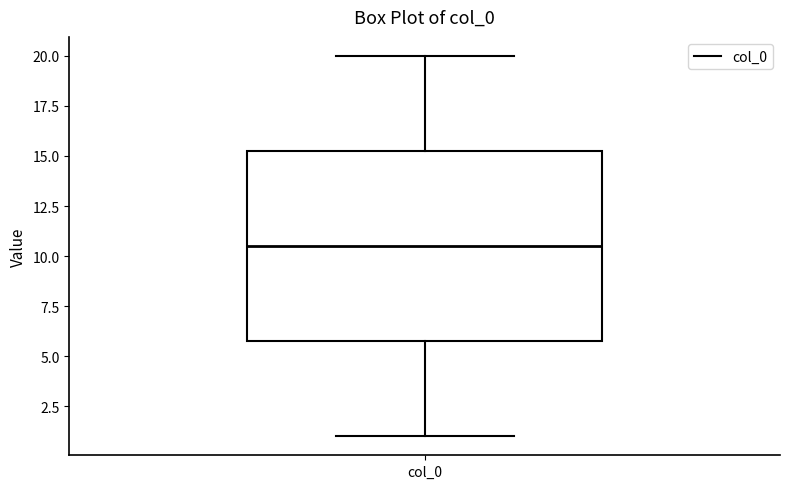

Transcribe this box plot: give where the median line is, the range the box spans, and where the two whiskers end, as read against the y-axis. The values are not printed on the chart, so give them approximately, as read against the axis.

median 10.5, box 6.0 to 15.5, whiskers 1.0 to 20.0